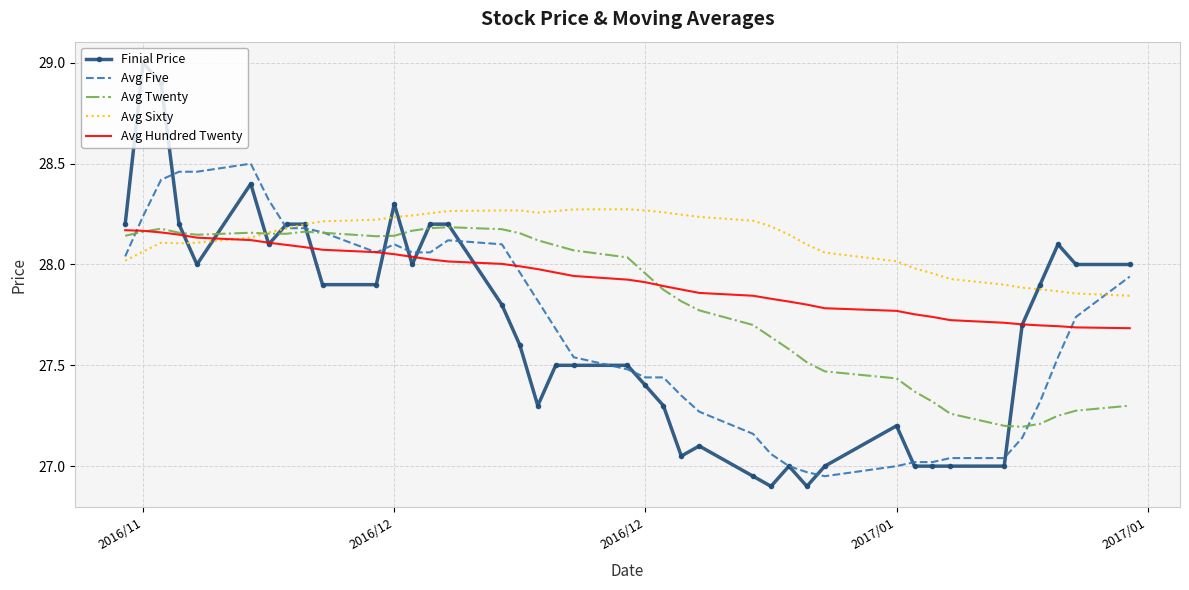

Which series has the largest total across all categories?

Avg Sixty